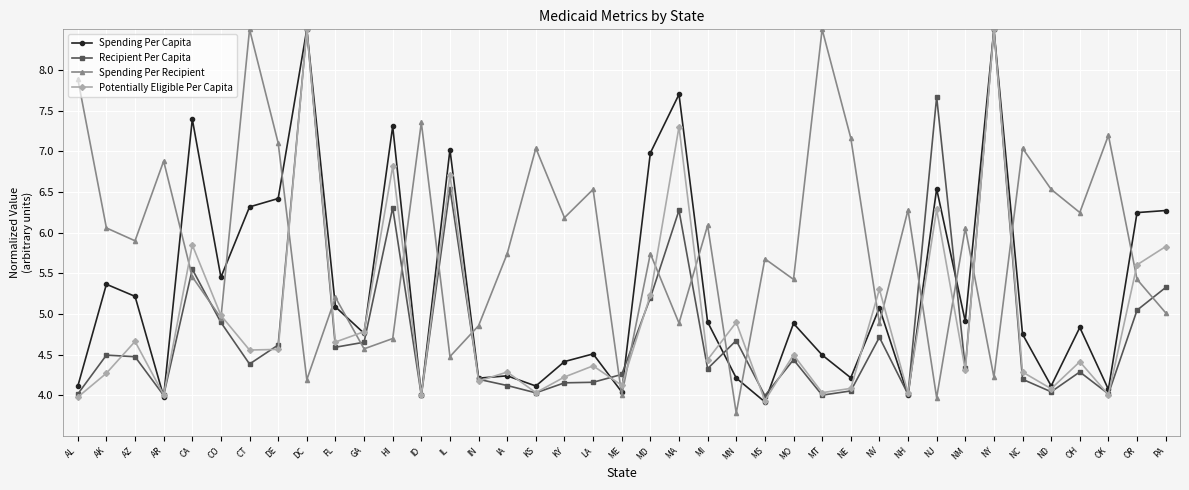

Does the chart have visible grid lines?

Yes